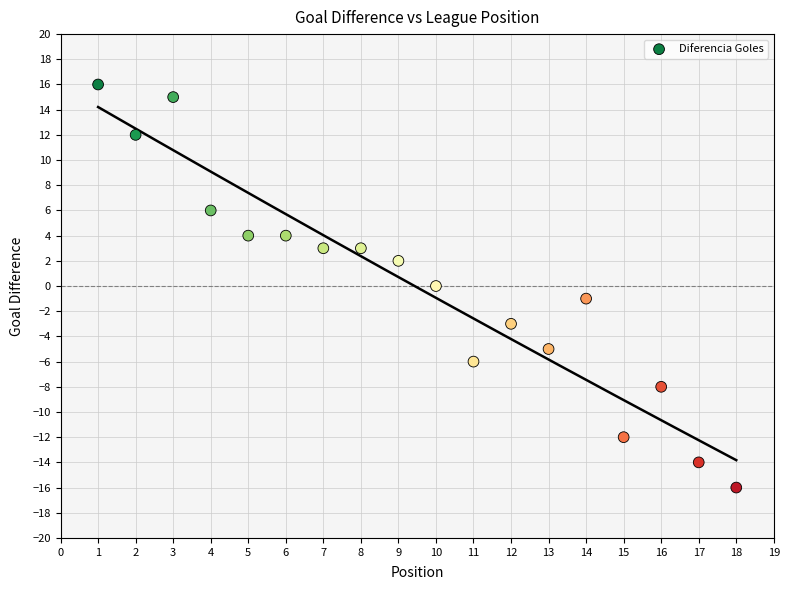

What is the range of Y values (max minus min)?

32